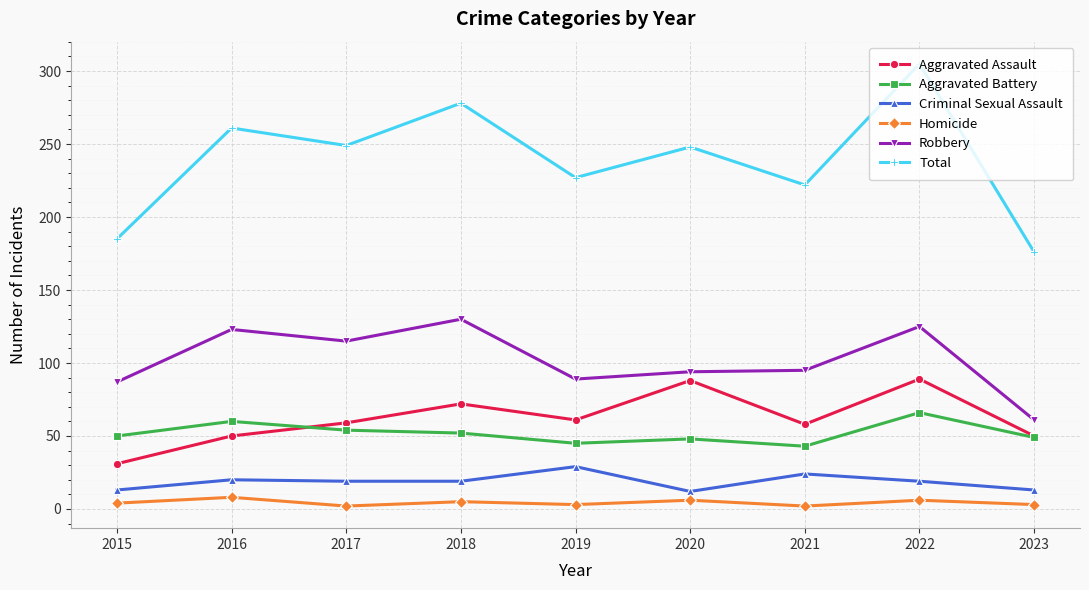

What is the spread (max minus min) of values at 2017?

247